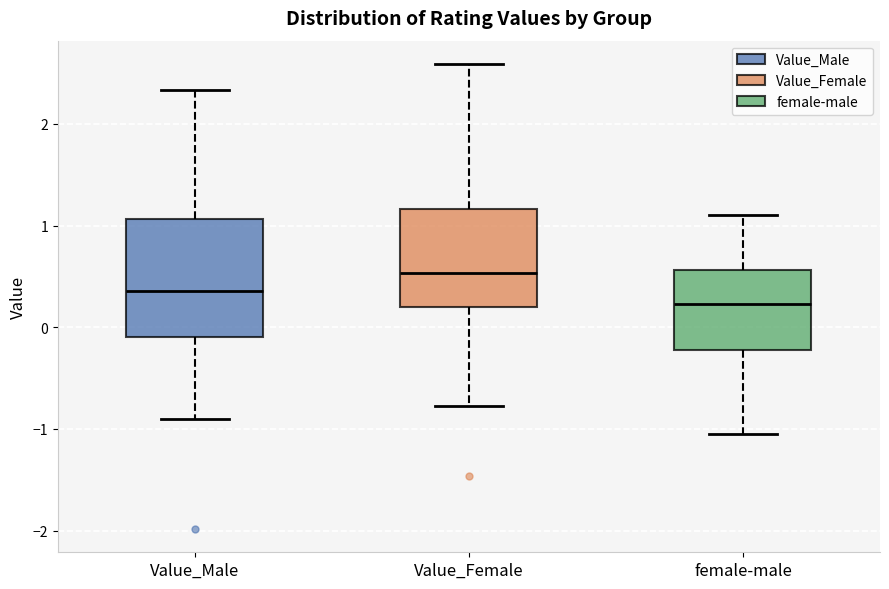

Which box is the tallest, from its lower edge to its upper edge?

Value_Male